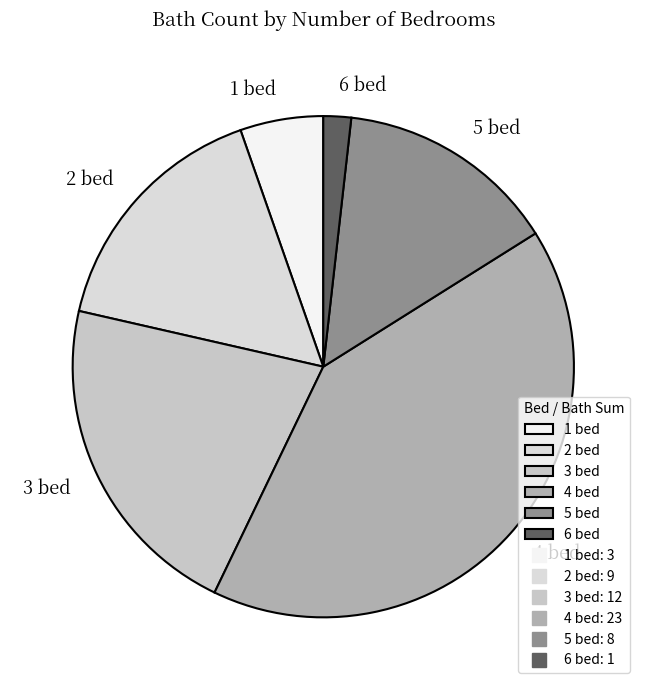

Approximately how many times larger is the value at 2 bed compared to 6 bed?

9.0